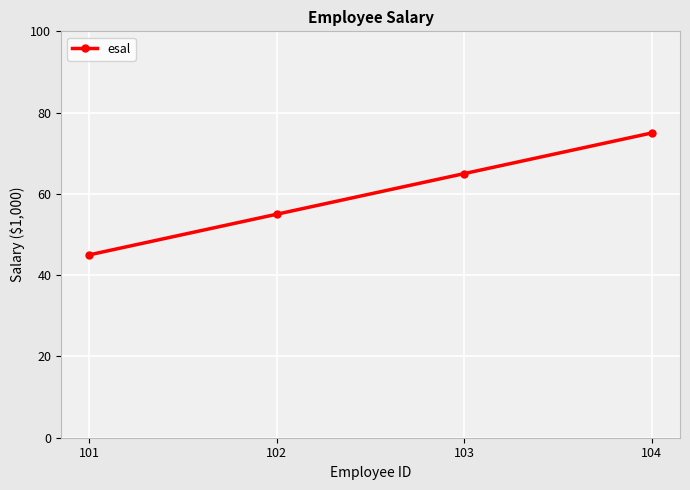

True or false: the data shows 45000.4 at 101.

True